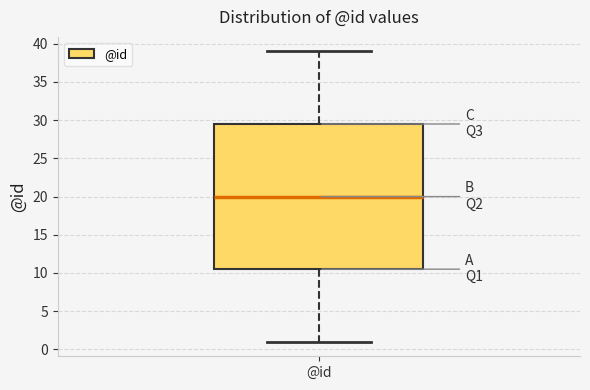

Where is the upper edge of the box for @id on the y-axis? The values are not printed on the chart, so give them approximately, as read against the axis.

29.5